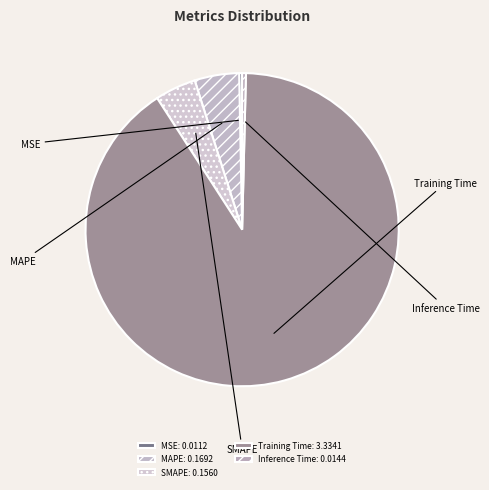

What is the change in value from SMAPE to Inference Time?

-0.1